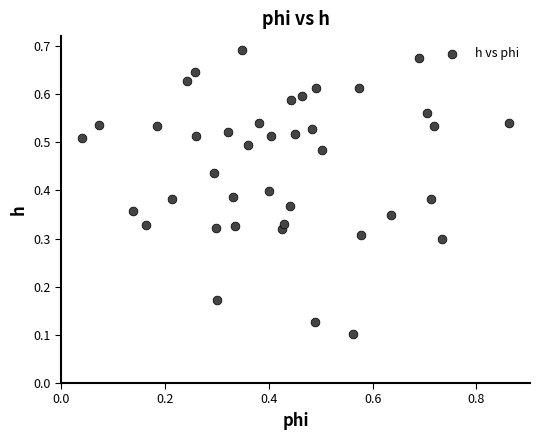

What is the range of X values (max minus min)?

0.8